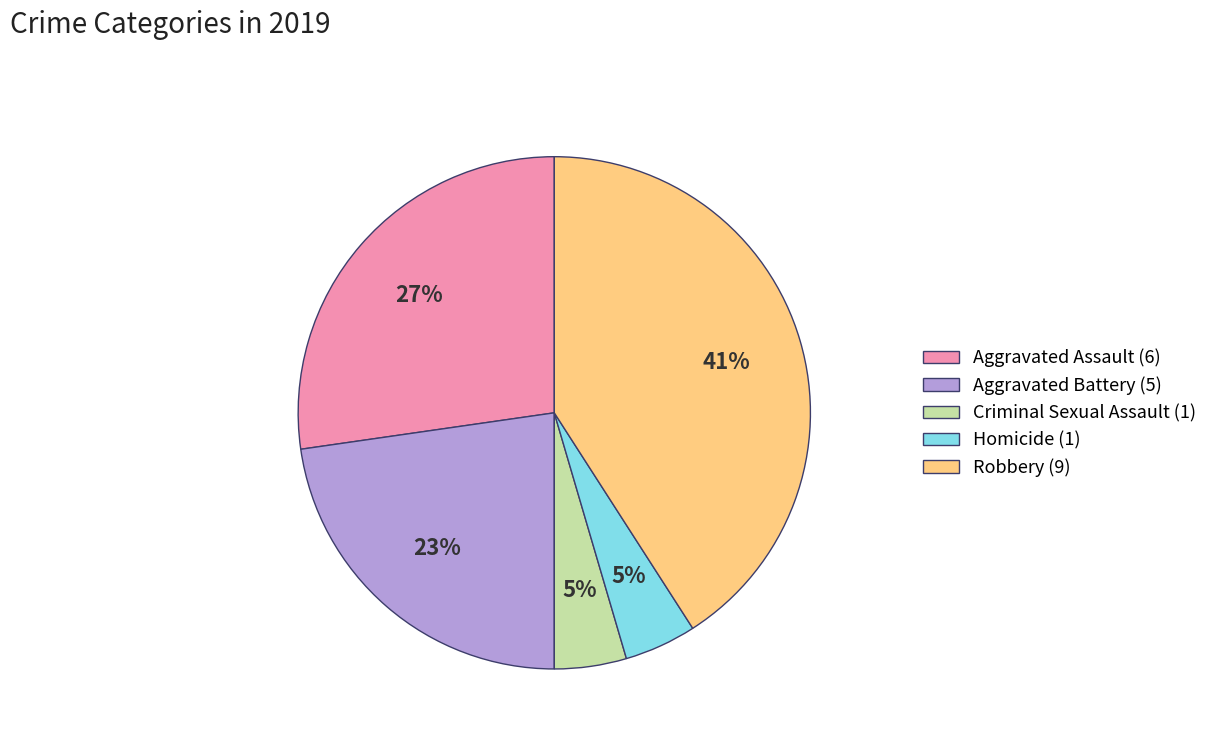

To the nearest percent, what percentage of the pie is Robbery?

41%